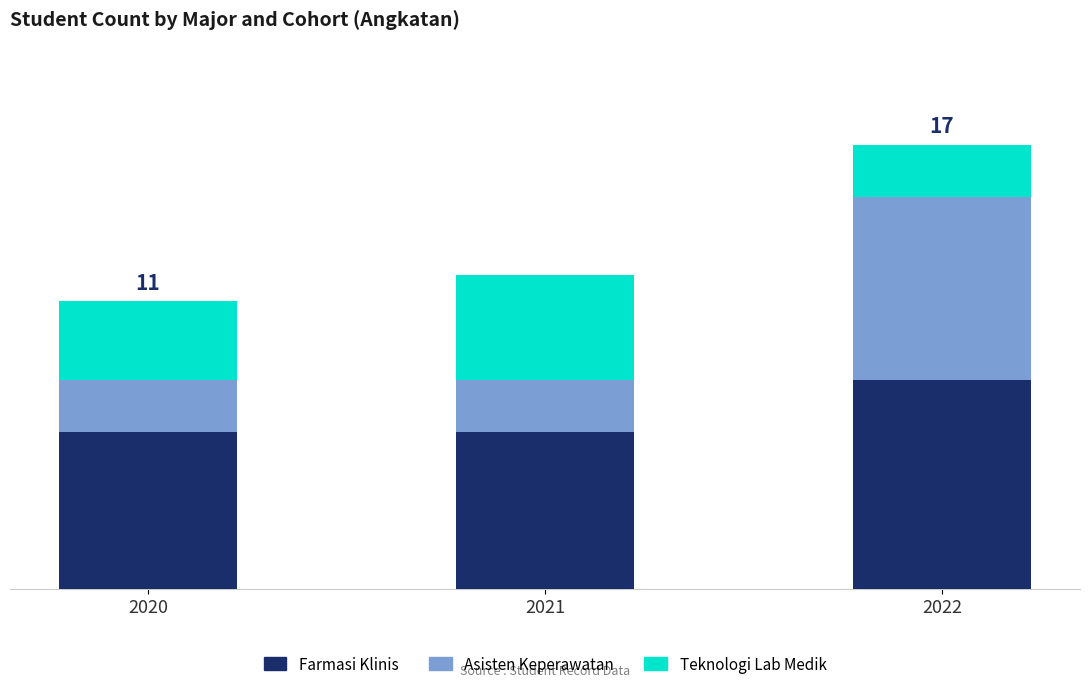

Is it true that Asisten Keperawatan equals 7 at 2022?

True